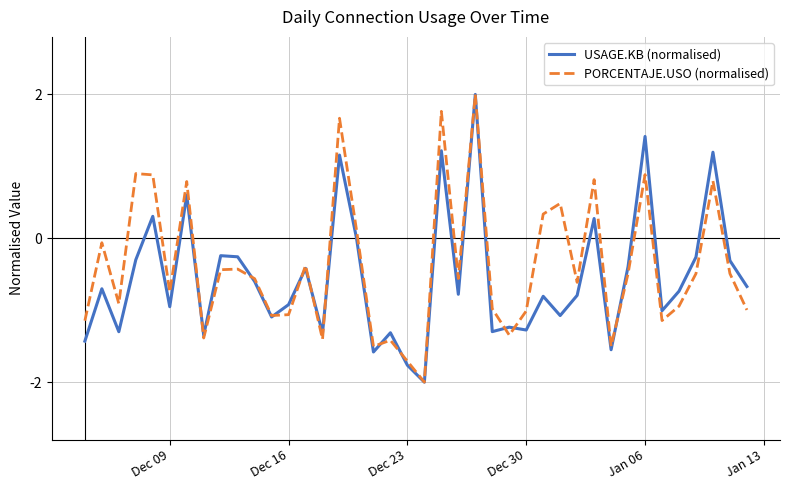

What are all the series names shown in the legend?

USAGE.KB (normalised), PORCENTAJE.USO (normalised)